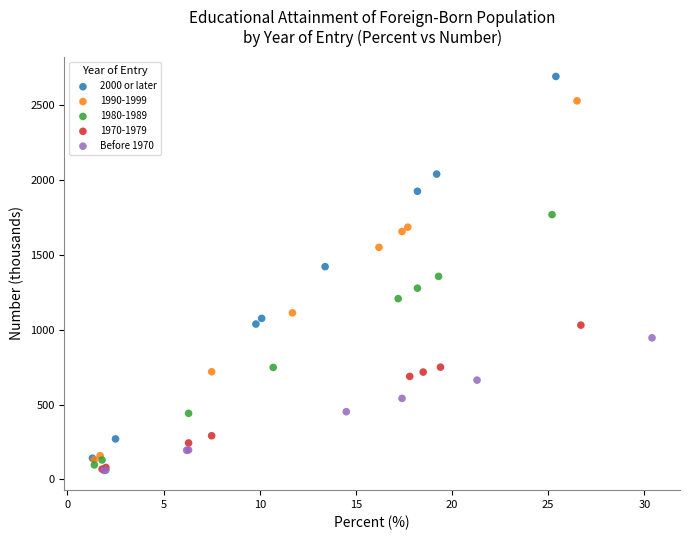

Which series has the widest spread of Y values?

2000 or later